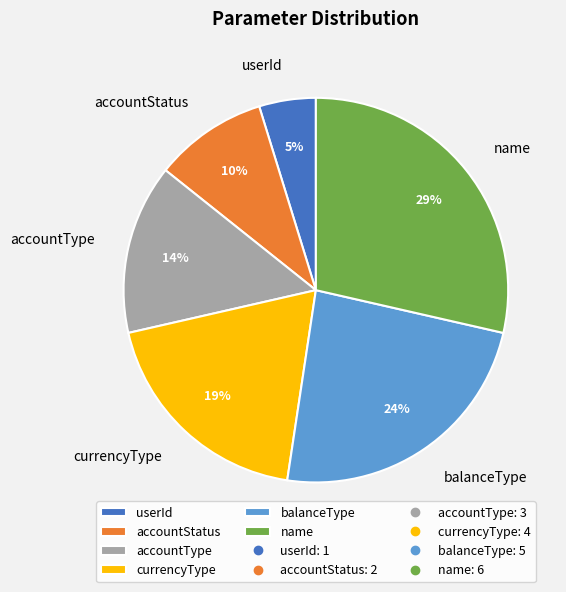

Rank the categories by value from lowest to highest.

userId, accountStatus, accountType, currencyType, balanceType, name